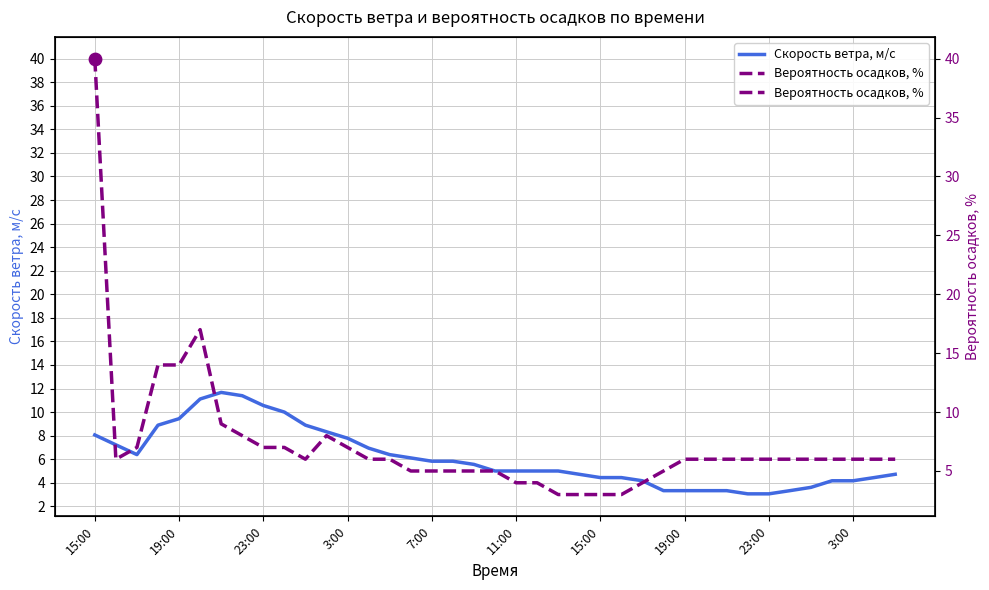

Which series has the largest total across all categories?

Вероятность осадков, %